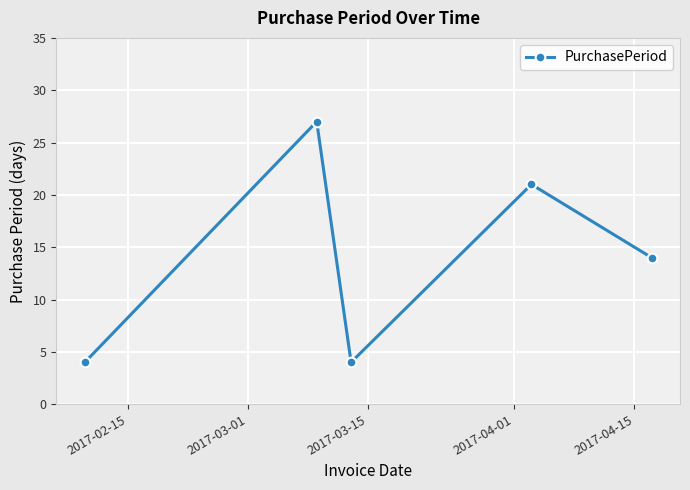

True or false: the data has more than 1 interior local peaks.

True